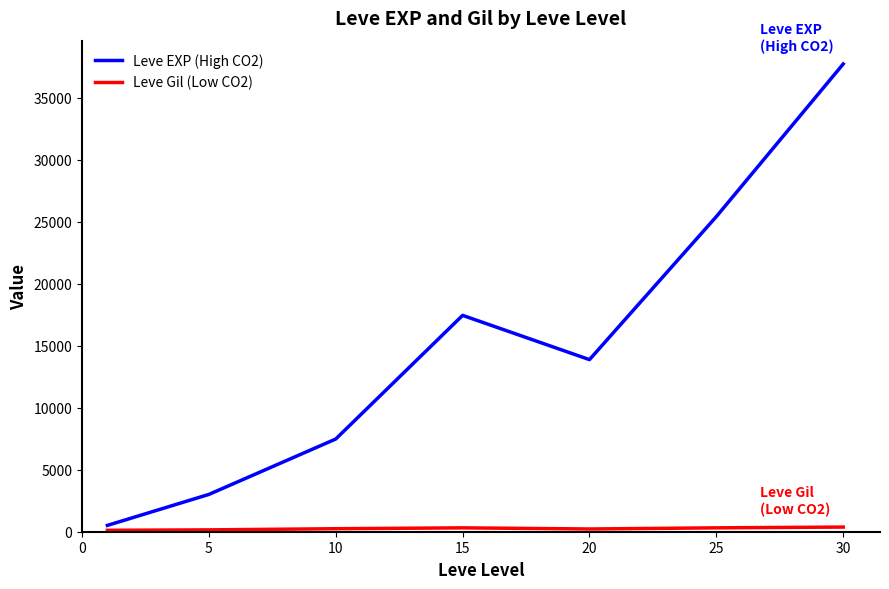

How many lines are shown in the chart?

2